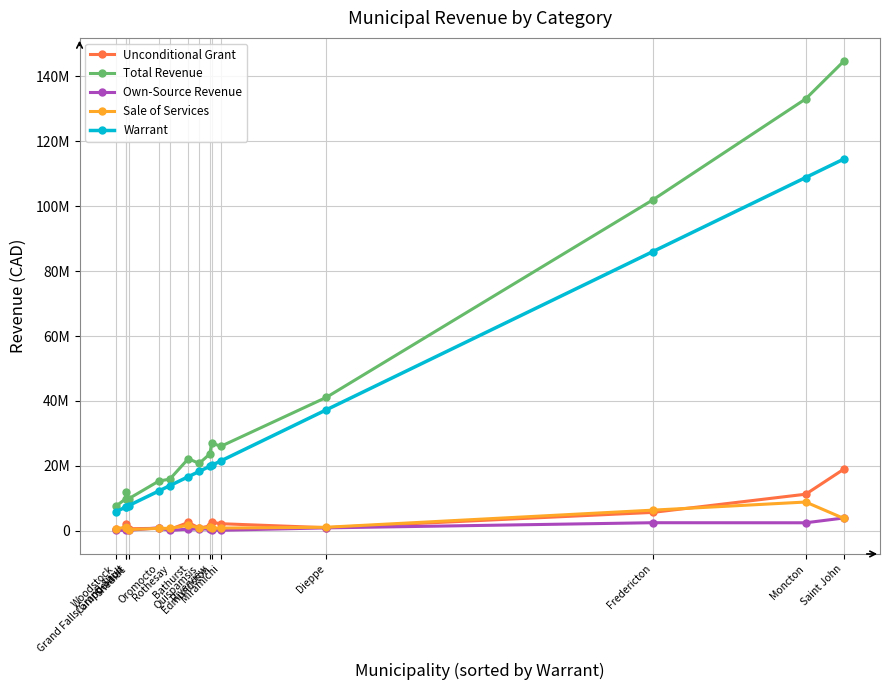

Which series has the largest range (max minus min)?

Total Revenue